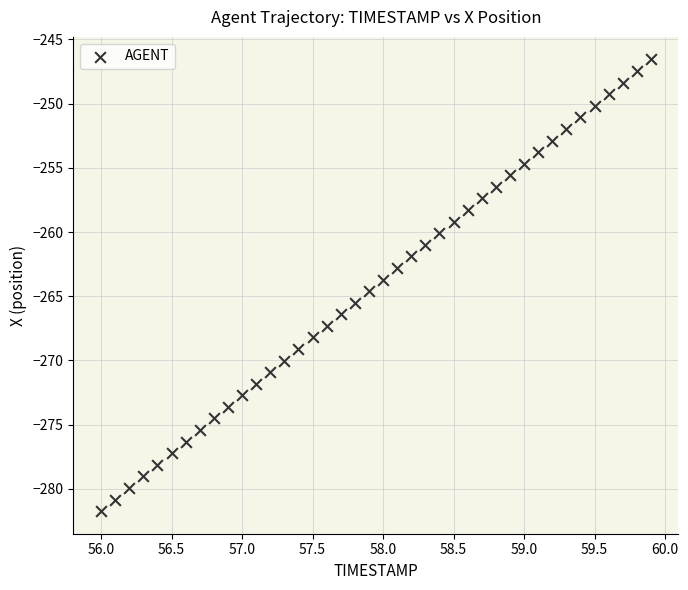

What is the range of X values (max minus min)?

3.9